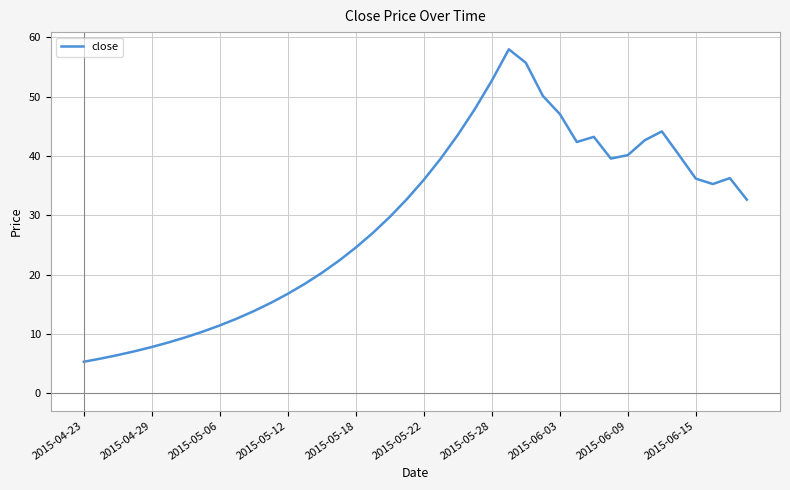

What is the difference between the maximum and minimum values?

52.6